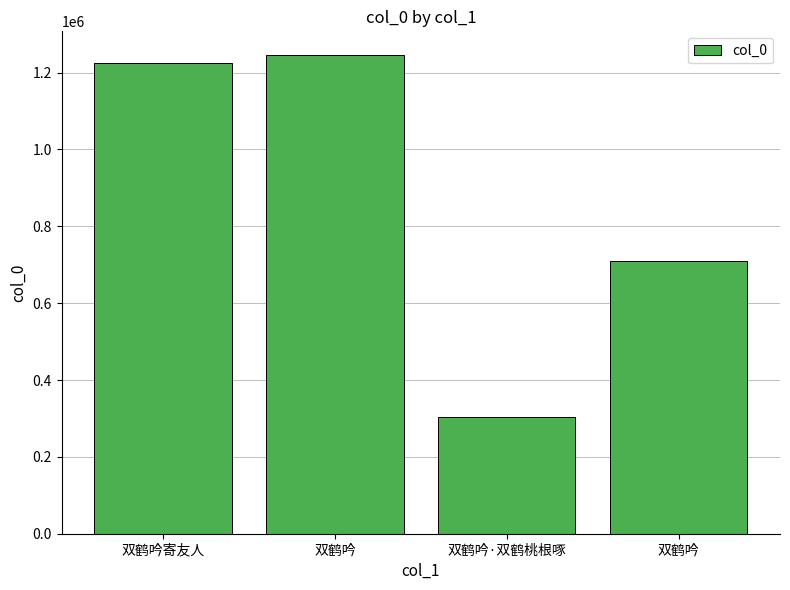

Reading left to right, transcribe all the data shown in this chart.

双鹤吟寄友人=1226101	双鹤吟=1245273	双鹤吟·双鹤桃根啄=303022	双鹤吟=710396